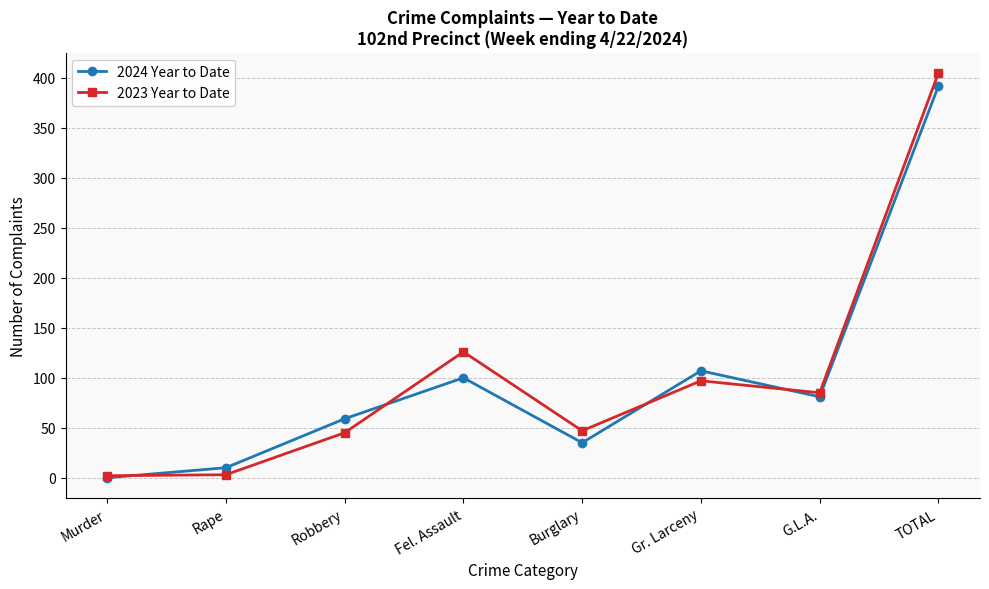

What value does the 2023 Year to Date series have at Murder?

2